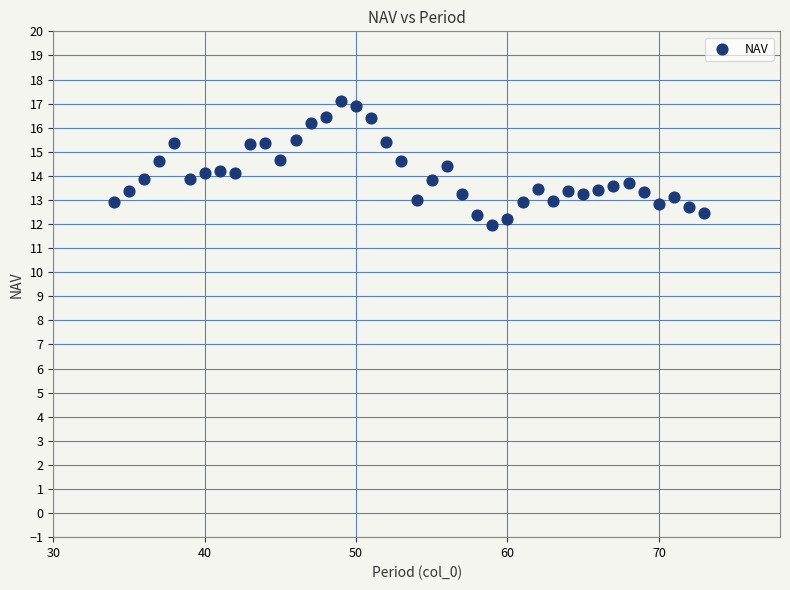

What is the range of Y values (max minus min)?

5.1